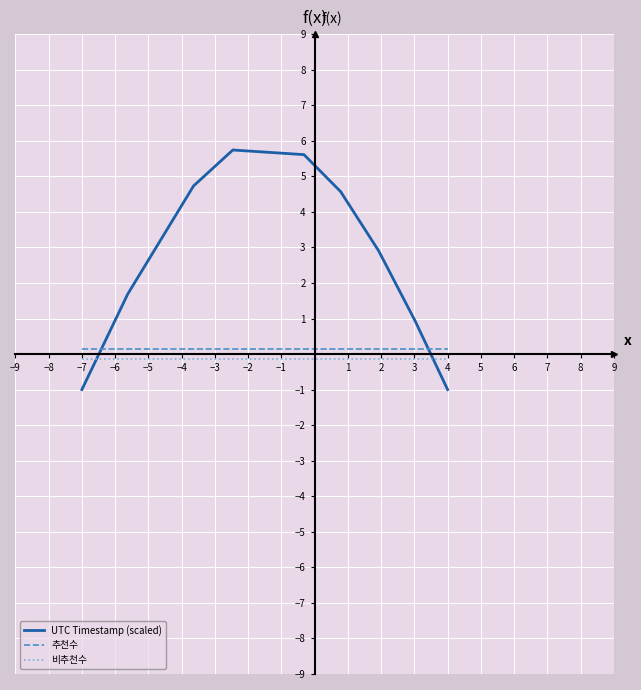

What is the smallest value displayed?

-1.0